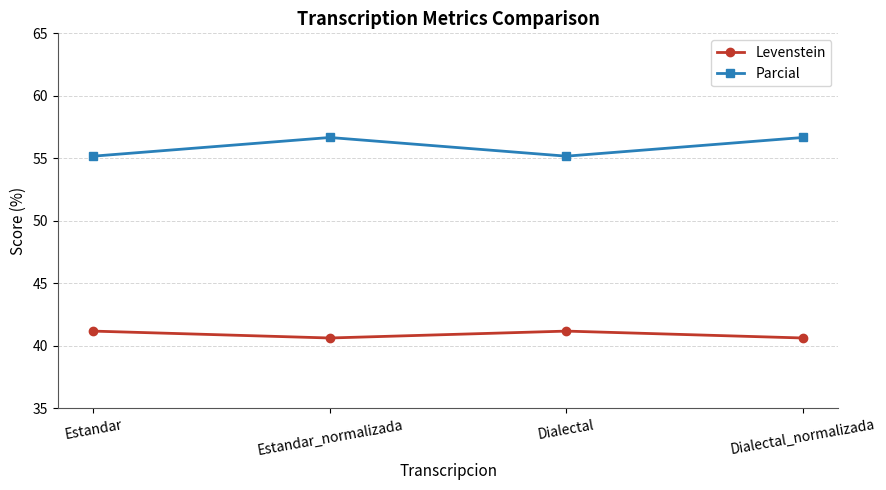

Reading left to right, transcribe all the data shown in this chart.

Levenstein: Estandar=41.2	Estandar_normalizada=40.6	Dialectal=41.2	Dialectal_normalizada=40.6
Parcial: Estandar=55.2	Estandar_normalizada=56.7	Dialectal=55.2	Dialectal_normalizada=56.7